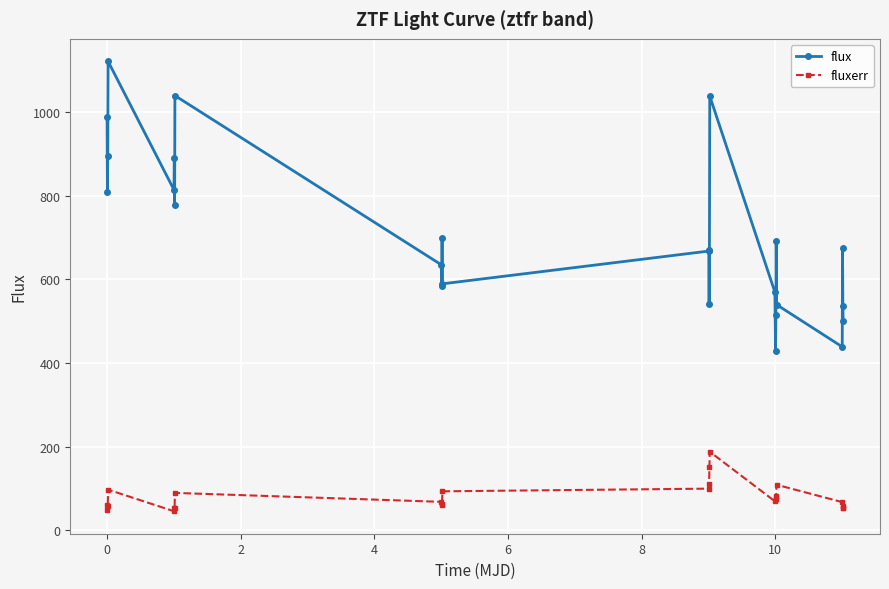

What is the value of the fluxerr point at the 11th from the left?

63.2